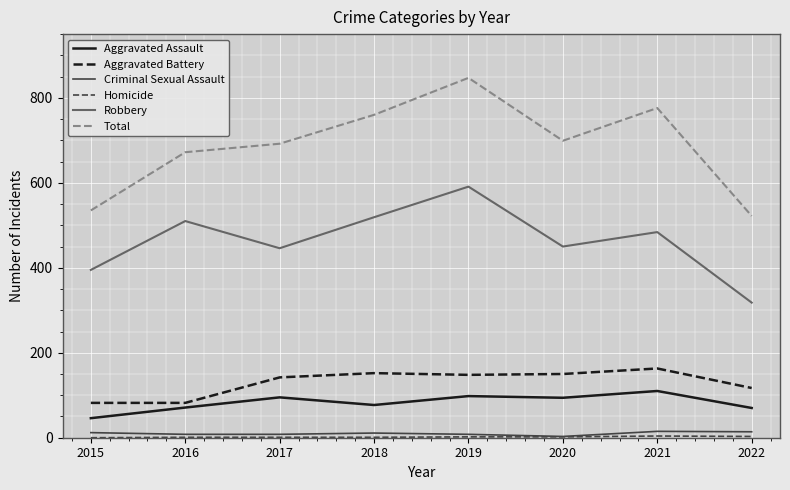

At which category does the chart reach its peak across all series?

2019